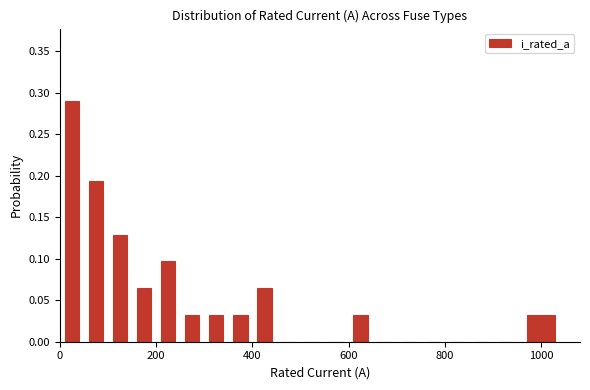

Around what value on the x-axis is the tallest bar? Give the approximate position of its centre, as read against the axis.

20